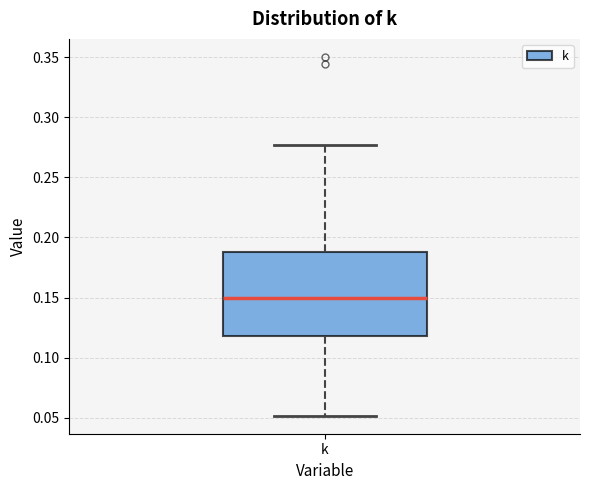

Where does the median line of the box for k sit on the y-axis? The values are not printed on the chart, so give them approximately, as read against the axis.

0.150